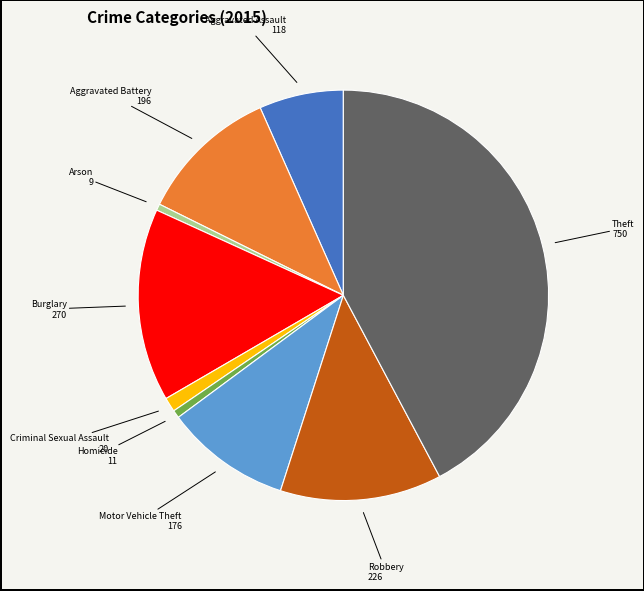

Which has a higher value, Aggravated Assault or Burglary?

Burglary